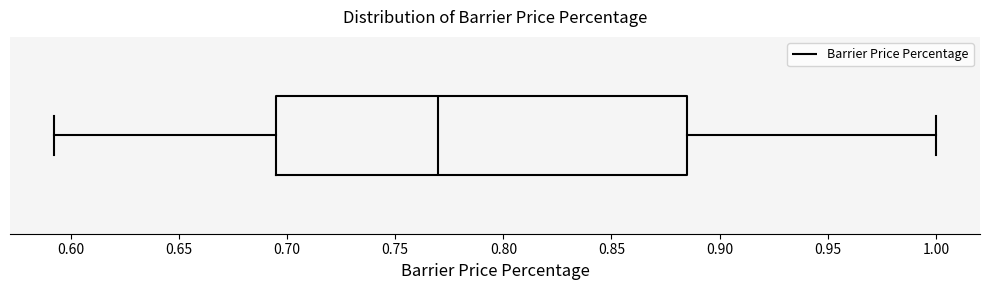

Read this box plot against the x-axis: the position of the median line, the range covered by the box, and the ends of both whiskers. The values are not printed on the chart, so give them approximately, as read against the axis.

median 0.770, box 0.695 to 0.885, whiskers 0.590 to 1.000